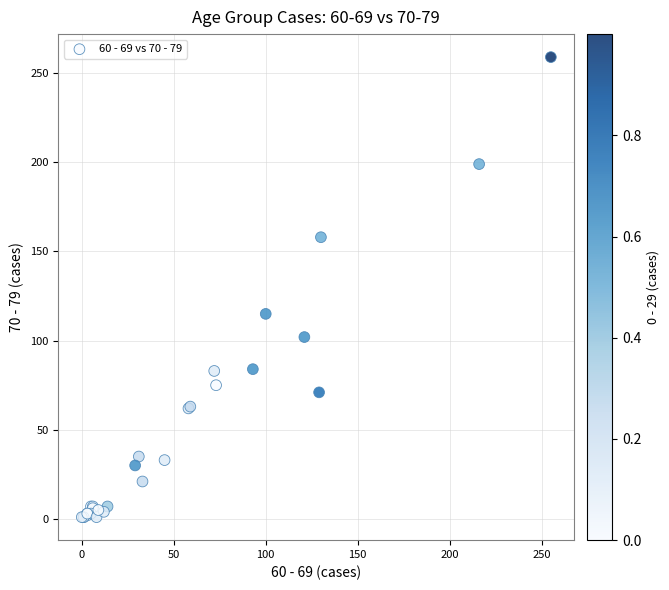

What Y value in the scatter plot is closest to 130?

115